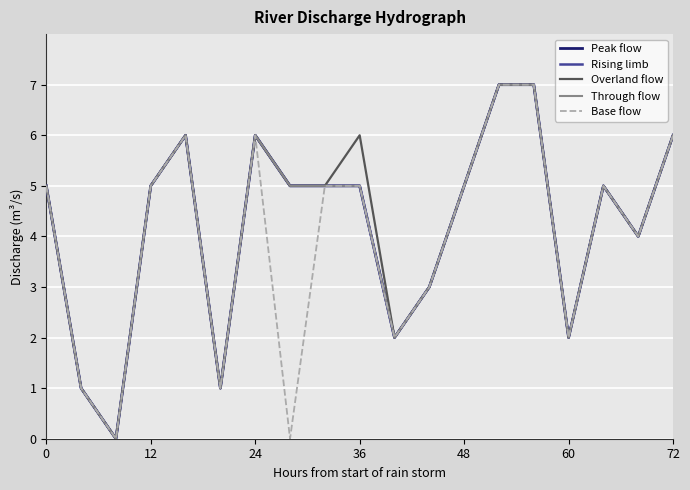

How many values in the Overland flow series exceed 5?

6